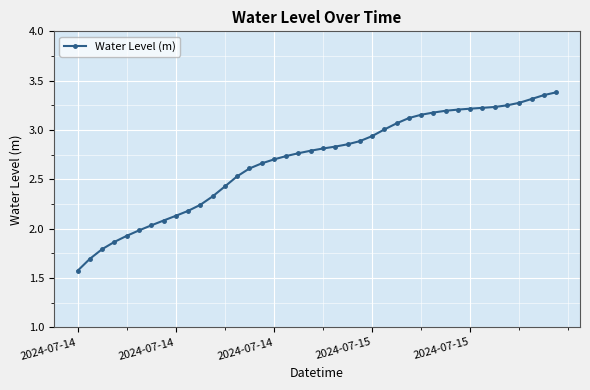

What is the sum of all values?

107.5